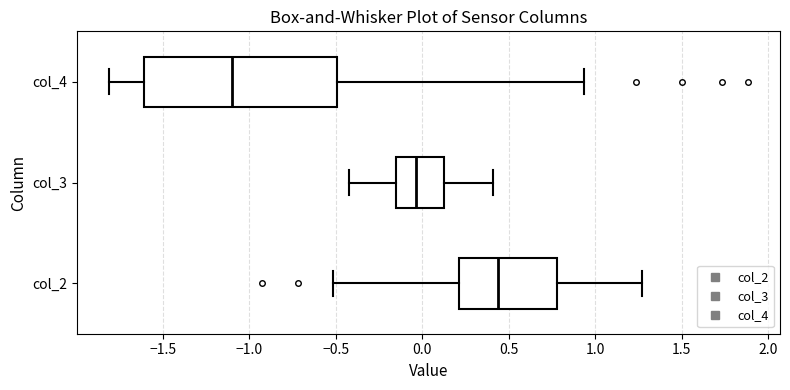

Which box has the furthest to the left median line?

col_4